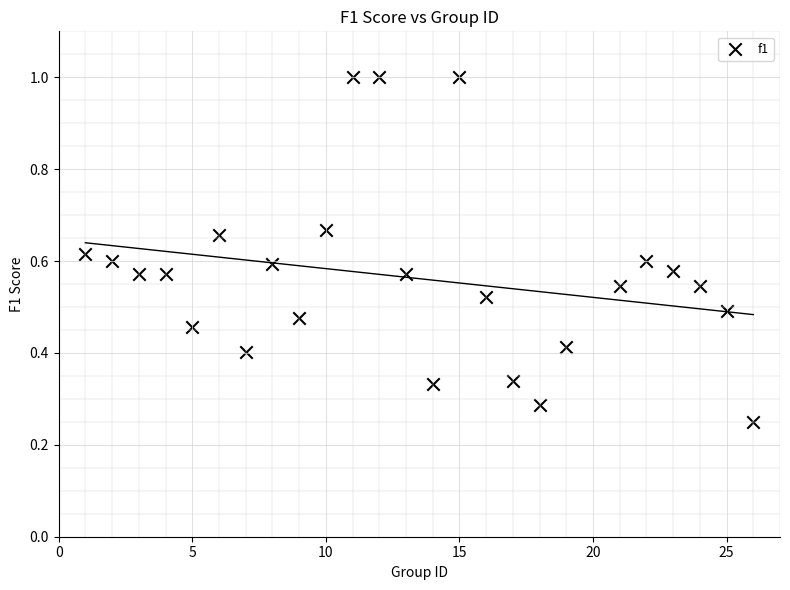

What is the range of X values (max minus min)?

25.0